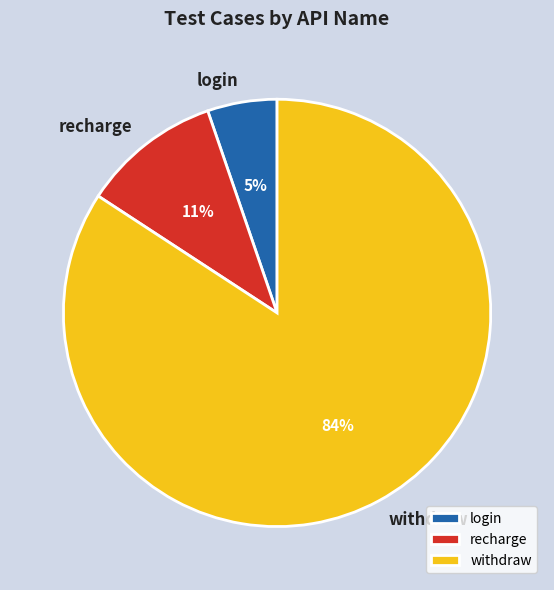

How many segments does this pie chart have?

3